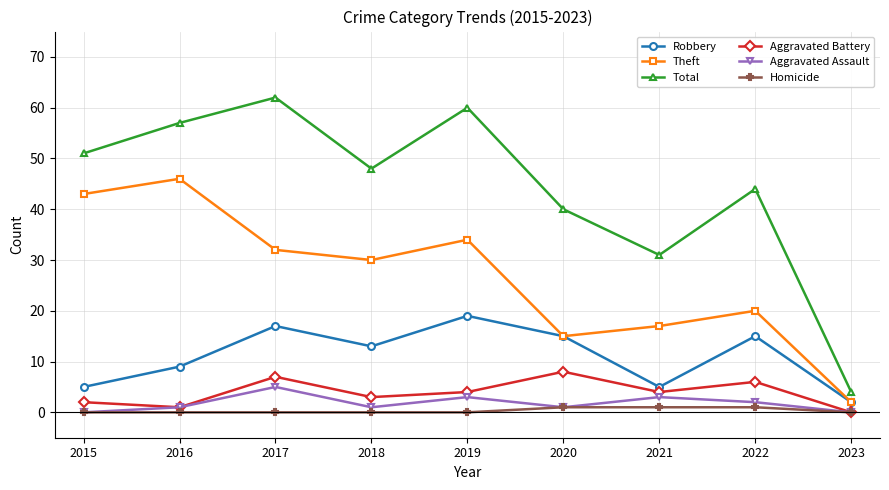

The value of Aggravated Battery at 2023 is 0. True or false?

True